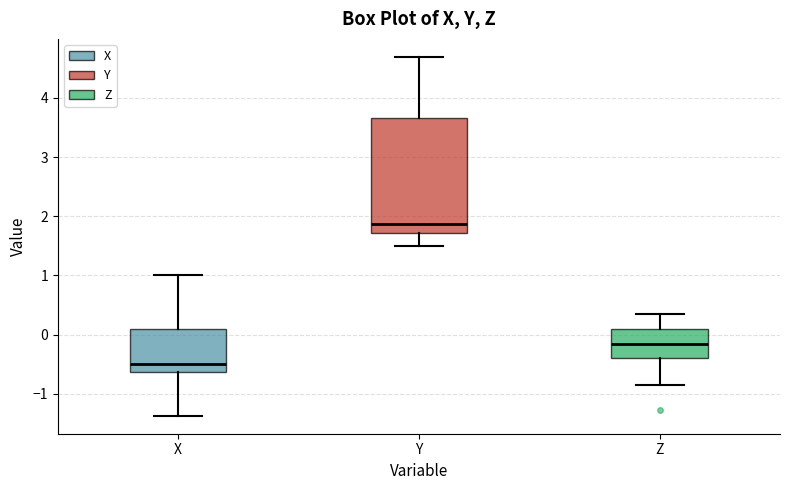

Which box's median line is the lowest?

X